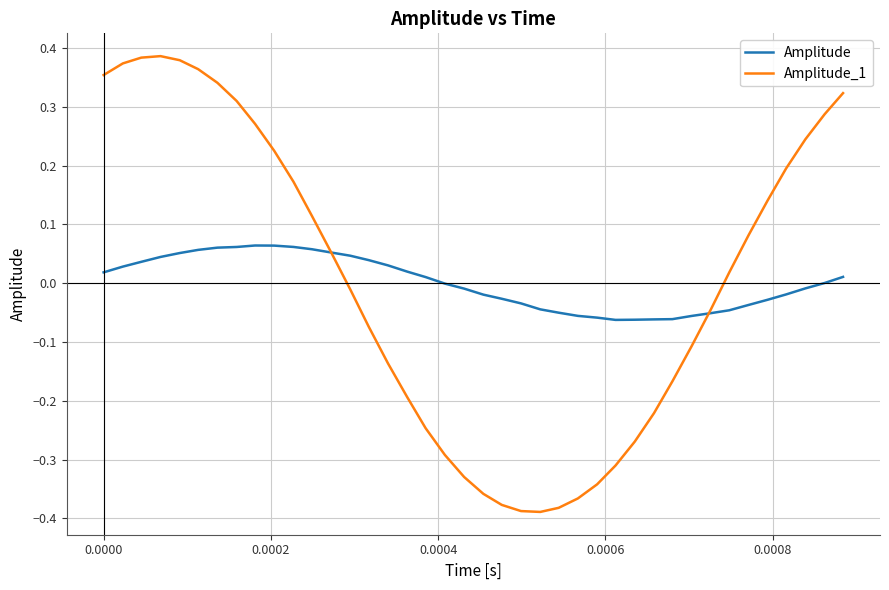

True or false: Amplitude_1 and Amplitude intersect in this chart.

True